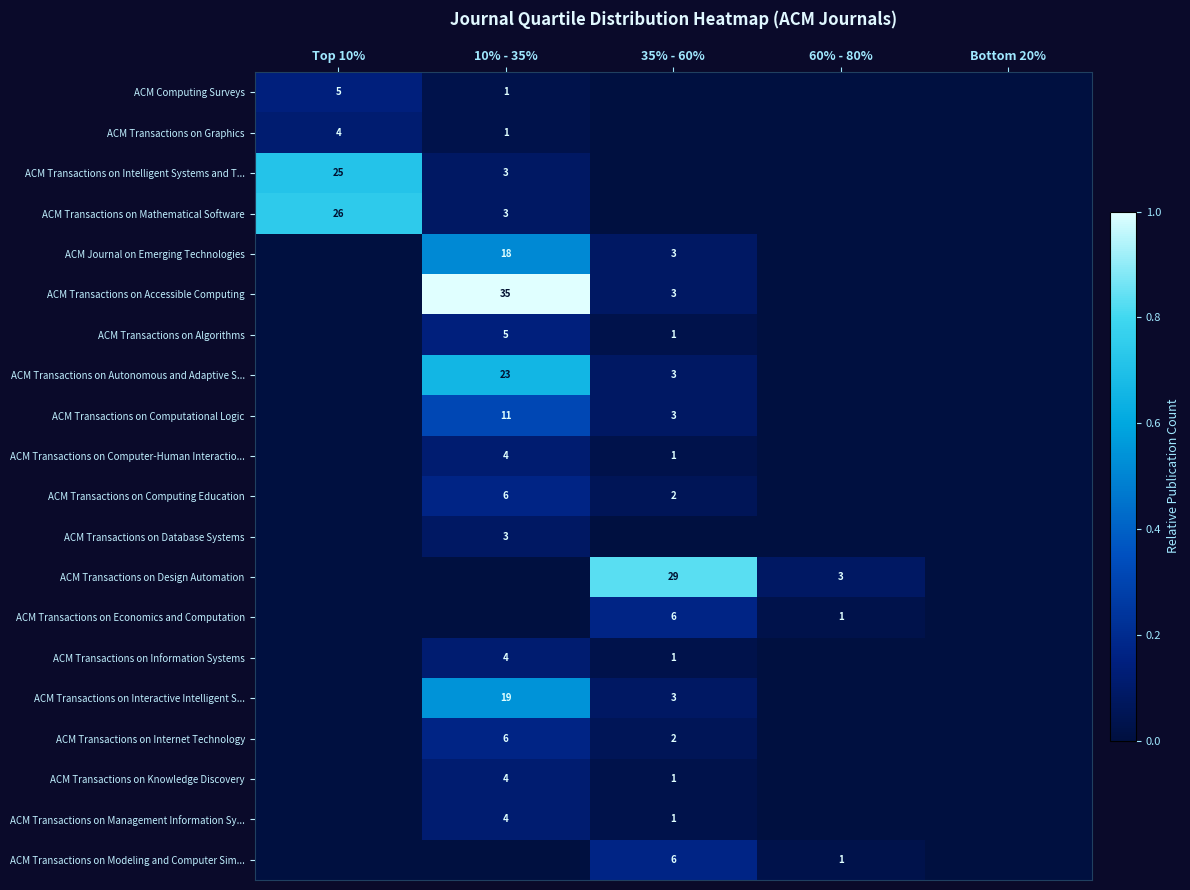

The ACM Transactions on Economics and Computation series shows 6 at 35% - 60%. True or false?

True